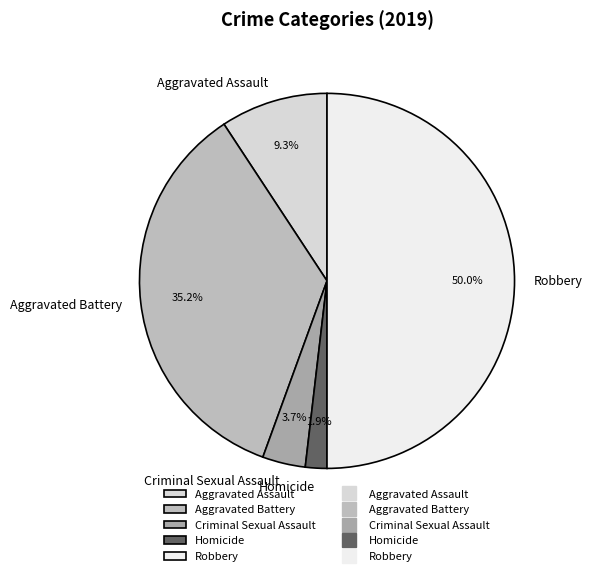

Count the number of slices in the pie.

5